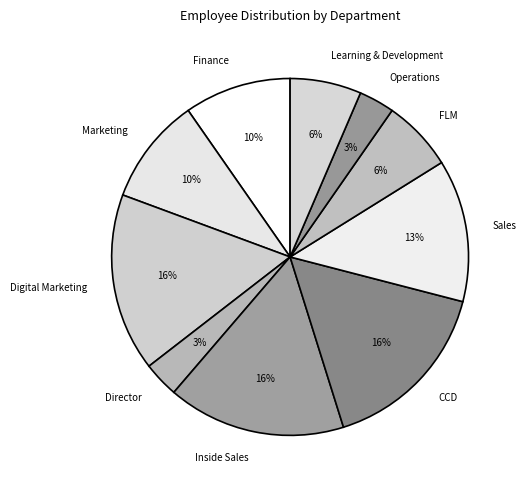

To the nearest percent, what is the difference between the CCD and Operations slice percentages?

13%